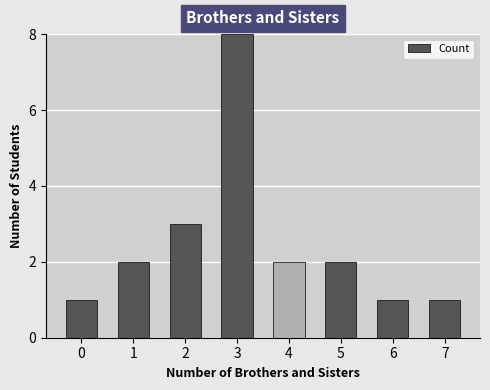

The value at 0 is 1. True or false?

True